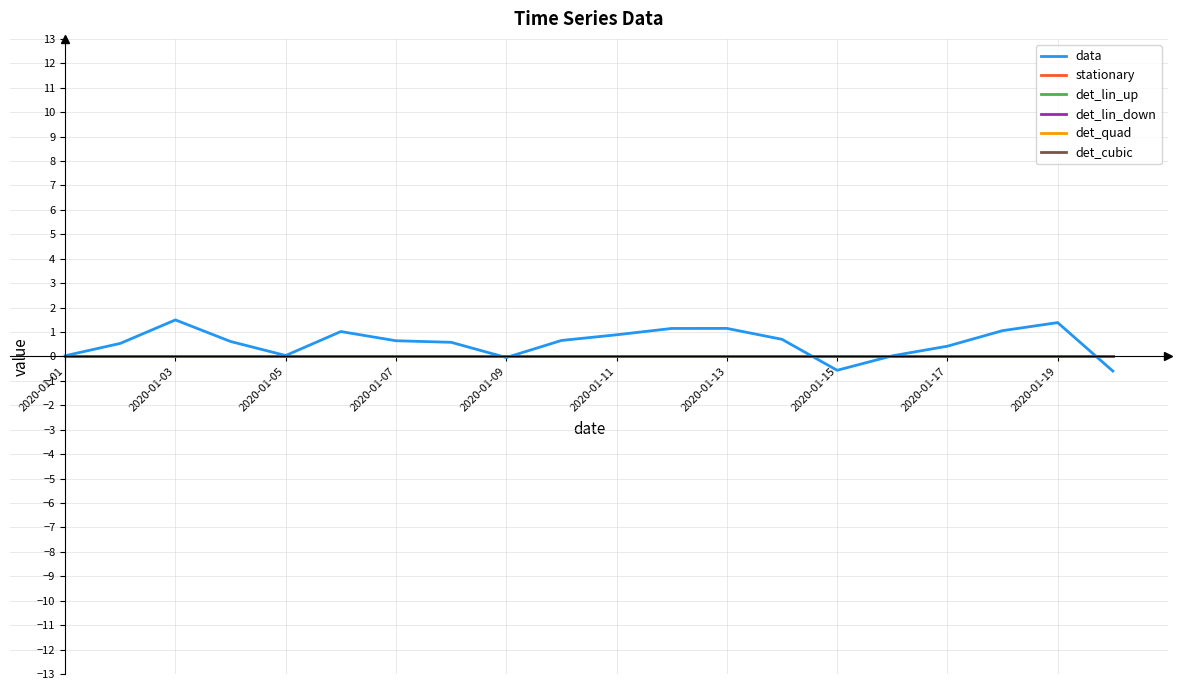

Which series has the widest spread of values?

data